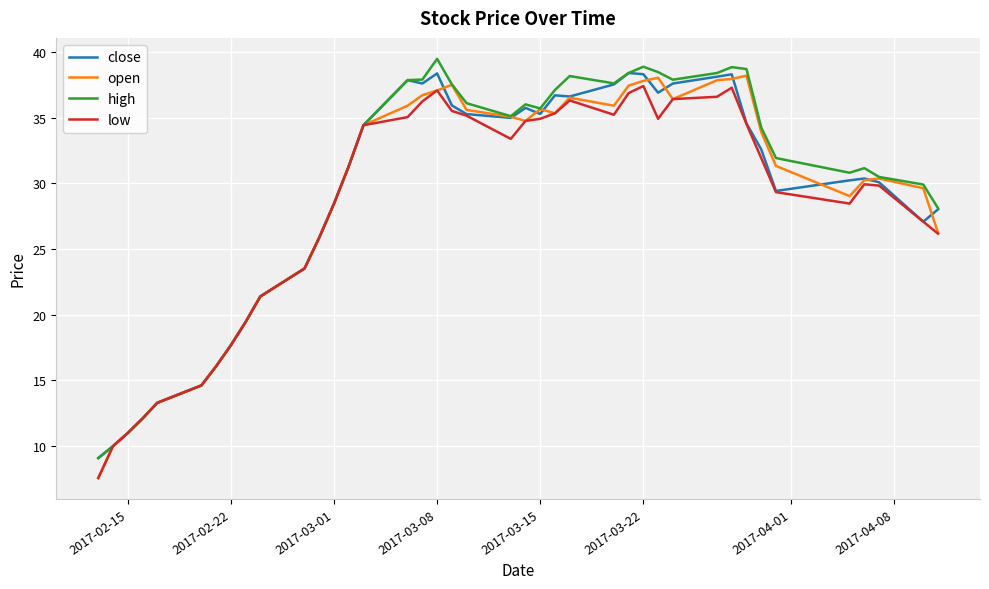

What is the greatest value displayed?

39.5